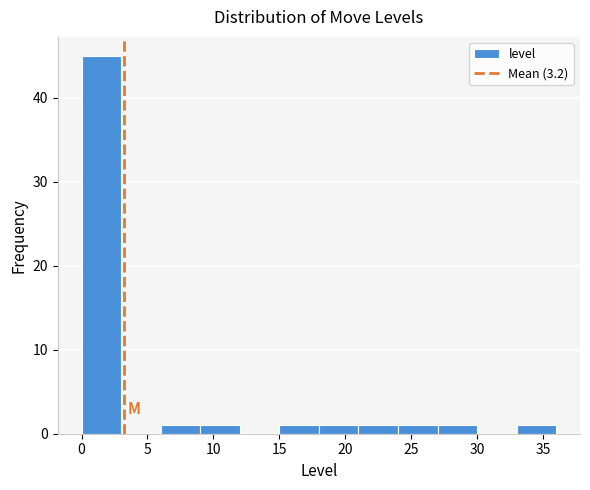

What is the height of the bar covering 0 to 3 on the x-axis? The values are not printed on the chart, so give them approximately, as read against the axis.

45